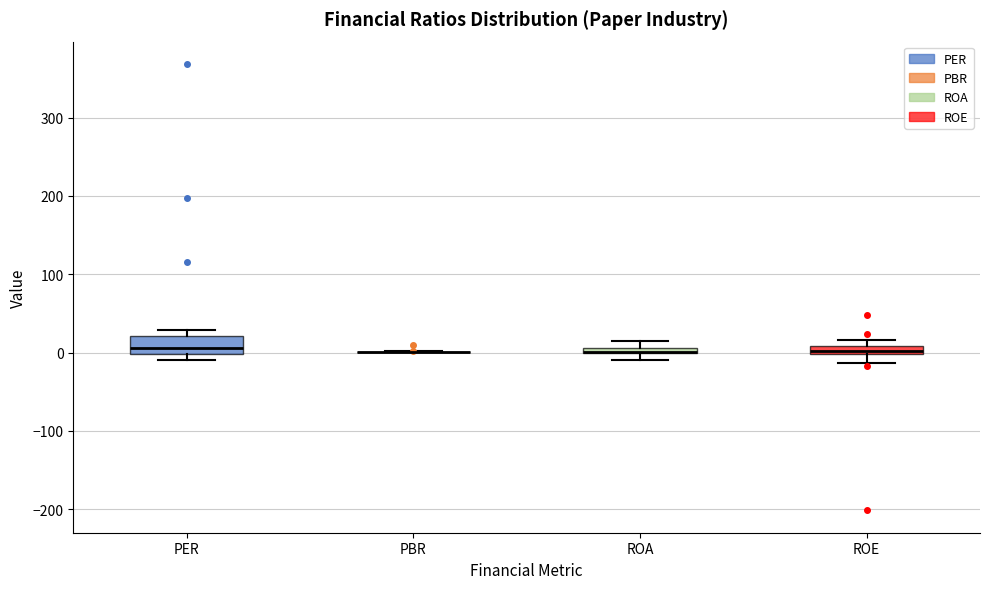

Comparing the boxes themselves (not the whiskers), which one is the tallest?

PER